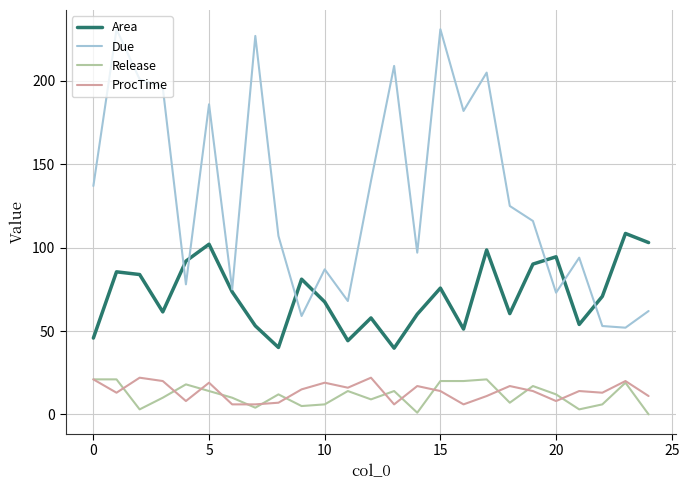

What is the greatest value displayed?

231.0